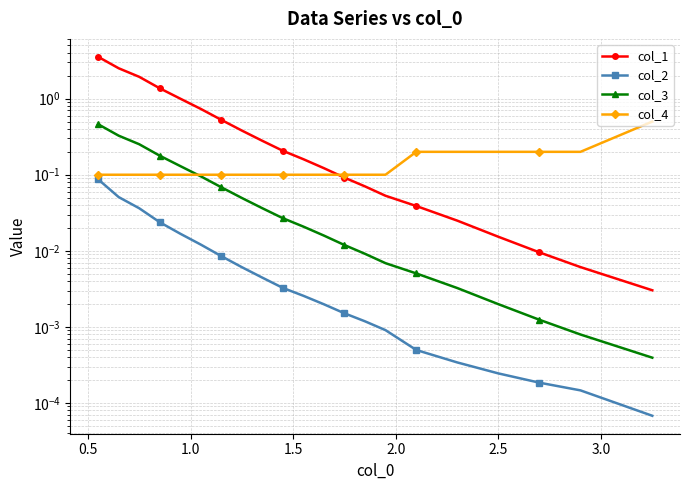

How many lines are shown in the chart?

4